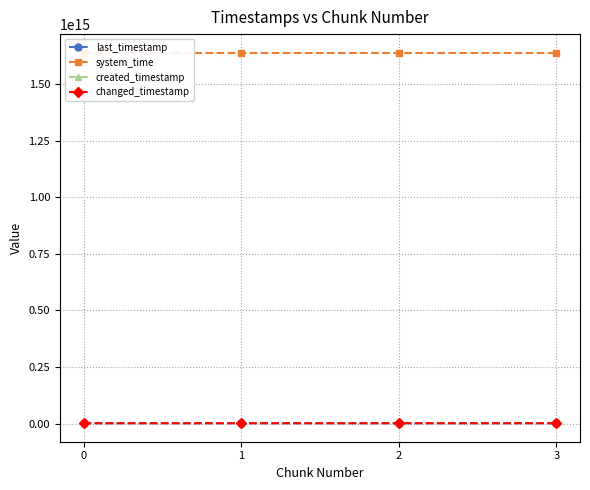

Where does the system_time series first go above 1638667146638049?

3